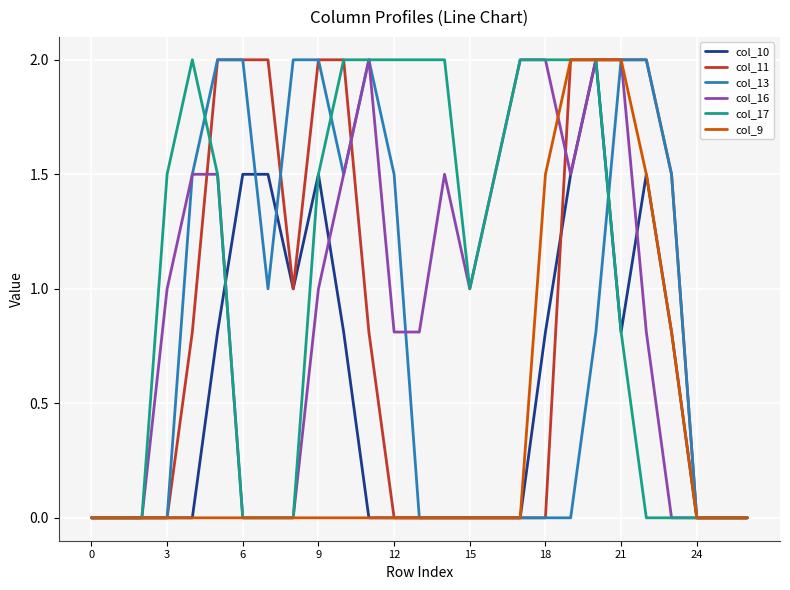

Which series has the largest total across all categories?

col_17